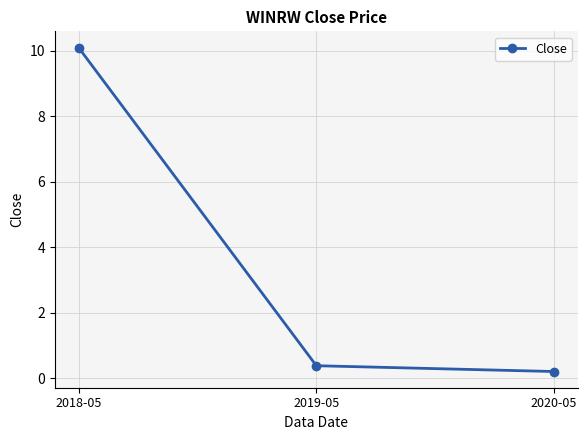

What is the label of the 3rd point from the right?

2018-05